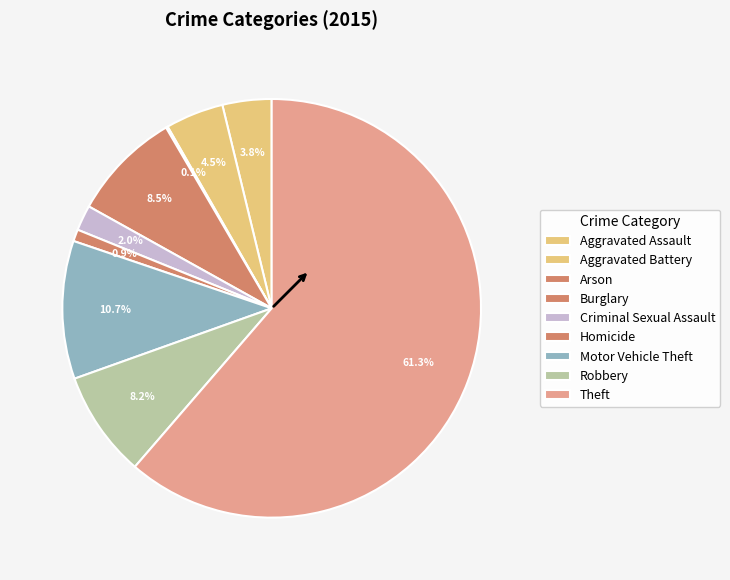

To the nearest percent, what is the combined percentage of Aggravated Battery and Robbery?

13%